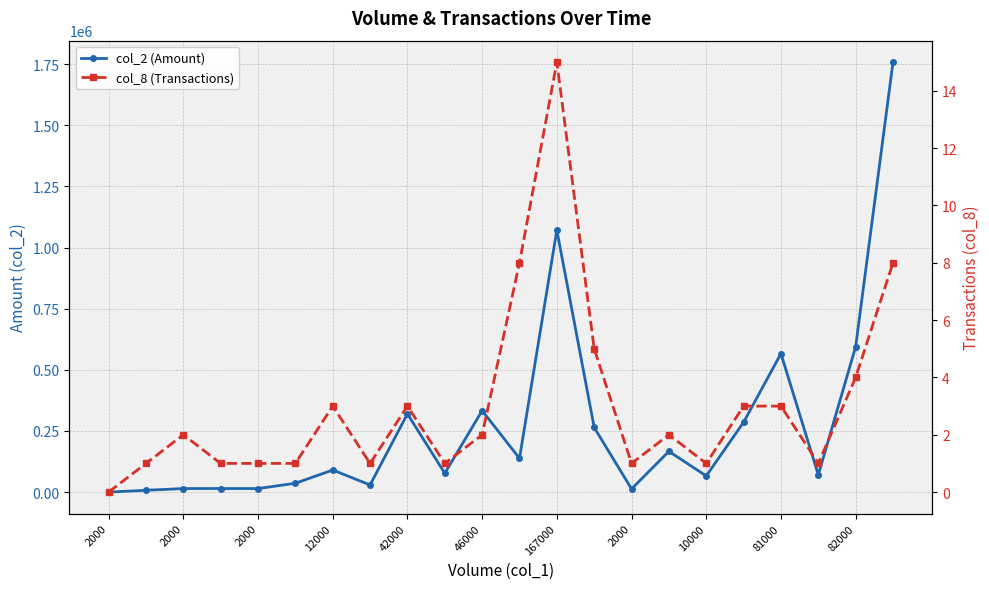

The value of col_8 (Transactions) at 15 is 2. True or false?

True